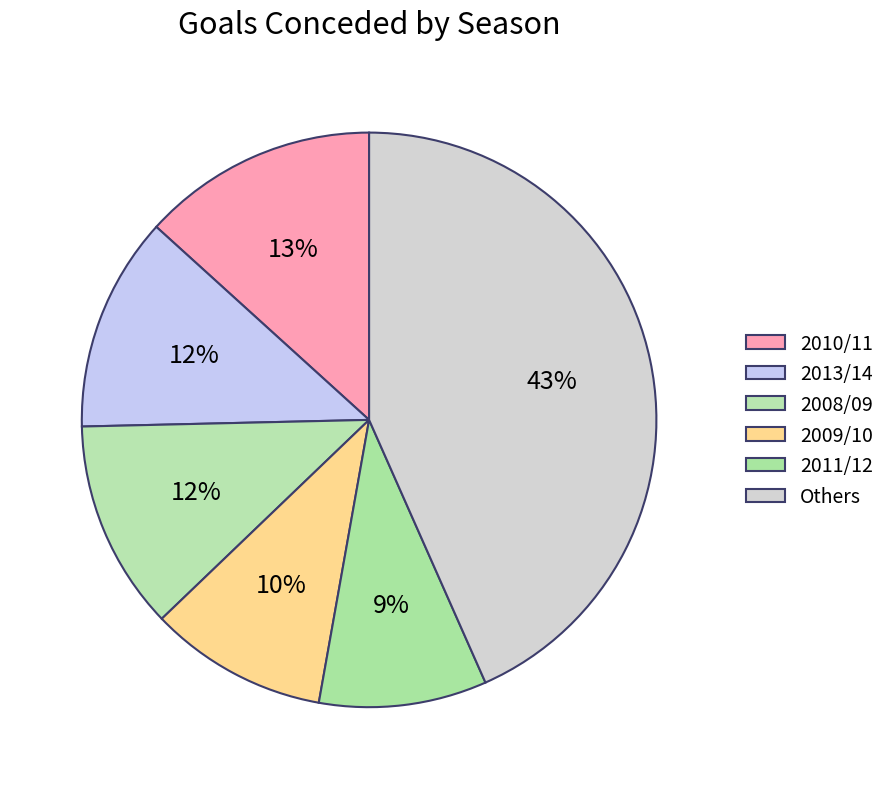

How many segments does this pie chart have?

6